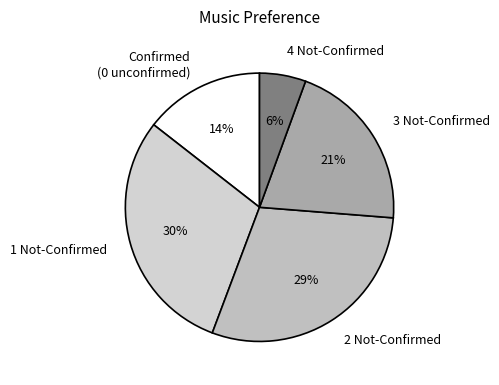

To the nearest percent, what is the average slice percentage?

20%